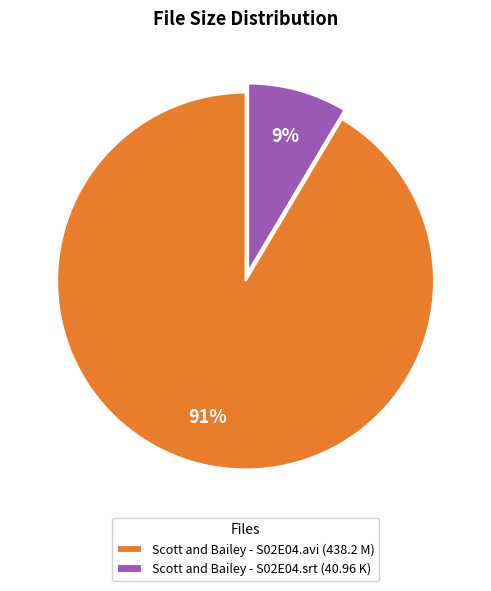

How many slices are in this pie chart?

2